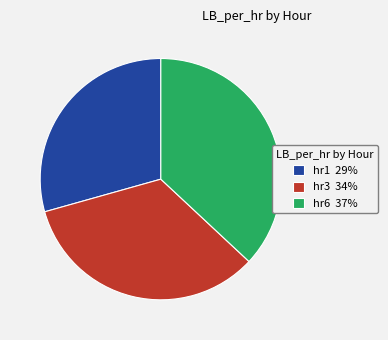

The hr3 34% slice represents 20% of the pie. True or false?

False